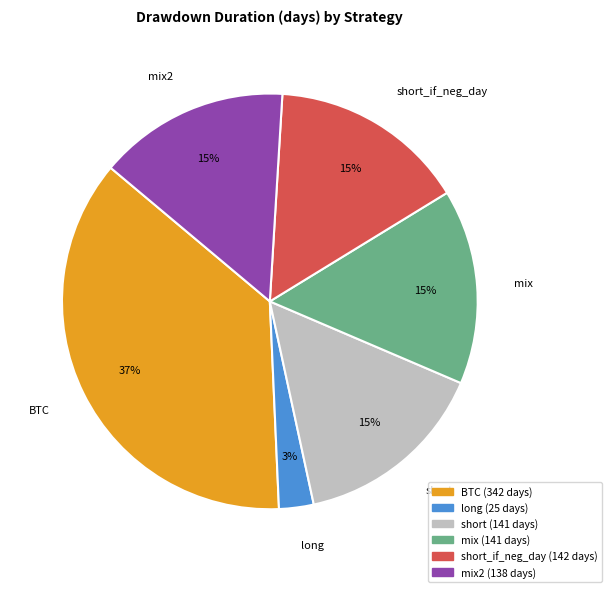

What percentage is the long slice, to the nearest percent?

3%